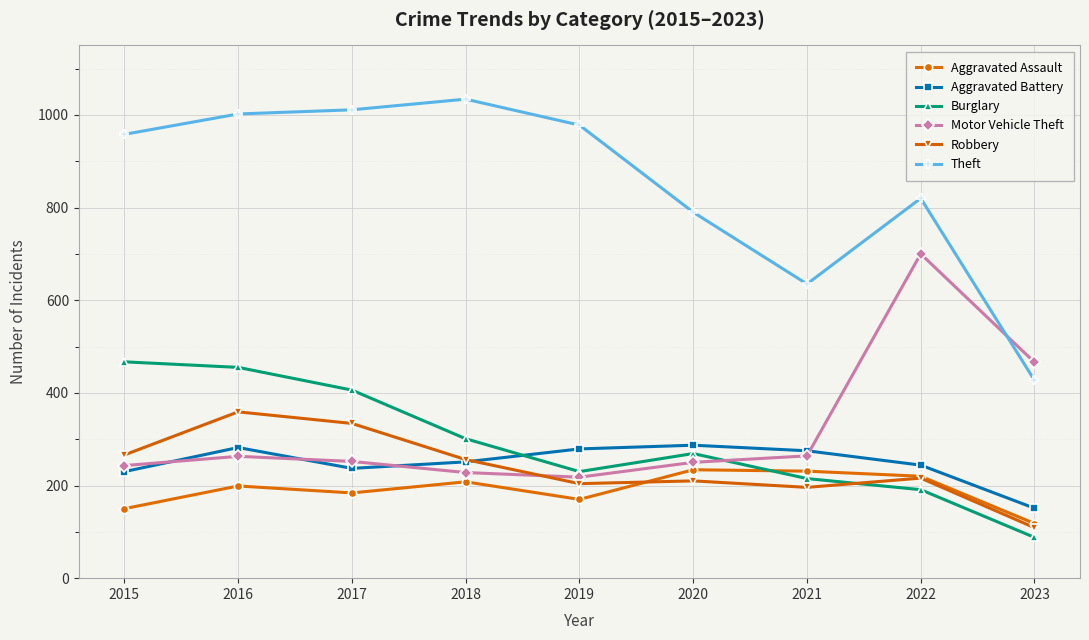

What is the total value across all series at 2019?

2079